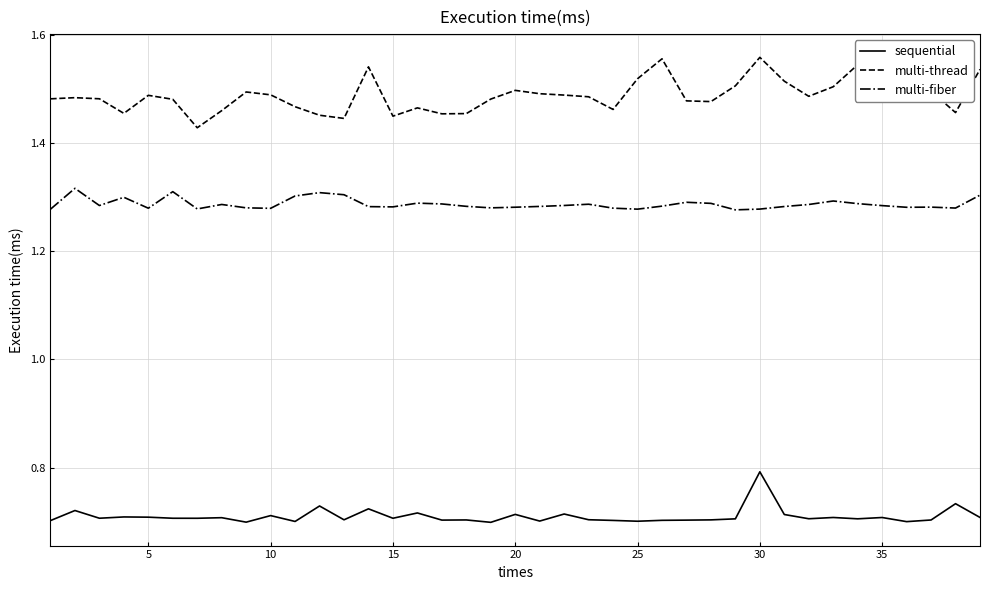

How many lines are shown in the chart?

3